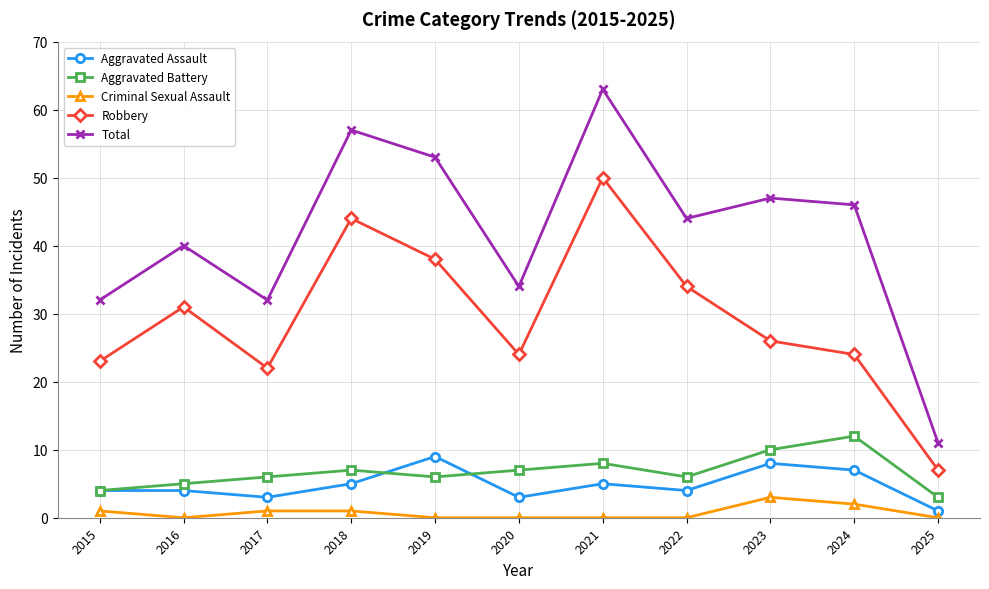

At which category does Aggravated Assault reach its first local valley?

2017